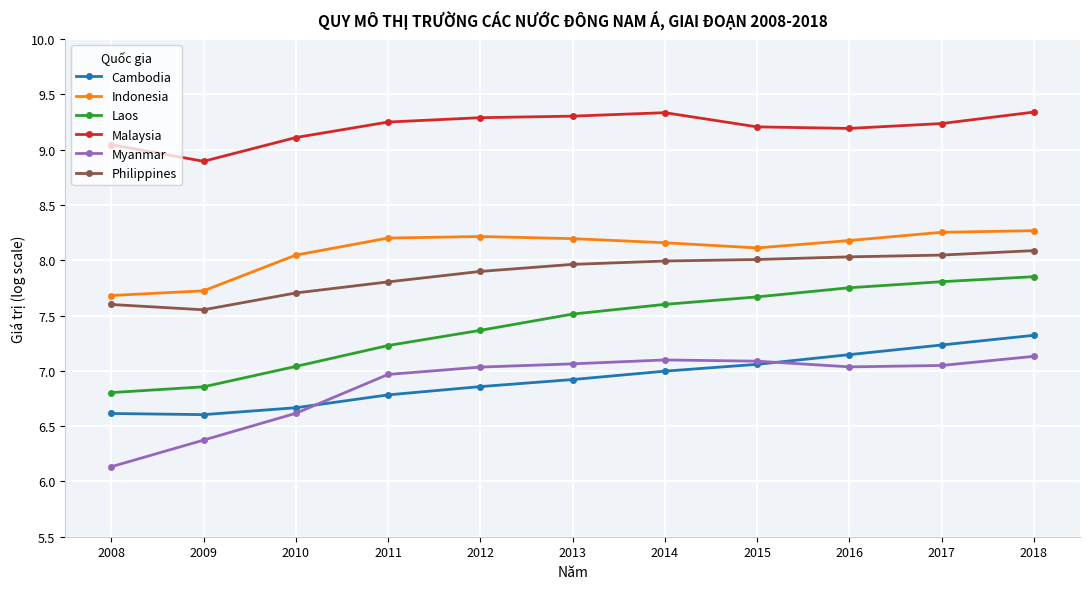

True or false: Indonesia and Myanmar intersect in this chart.

False